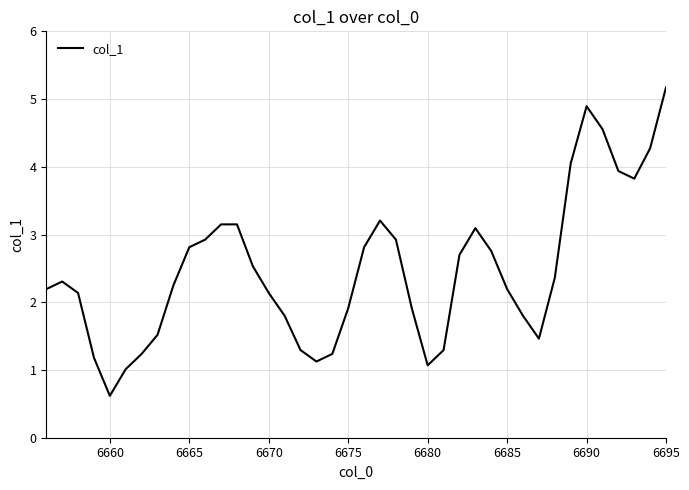

How many lines are shown in the chart?

1